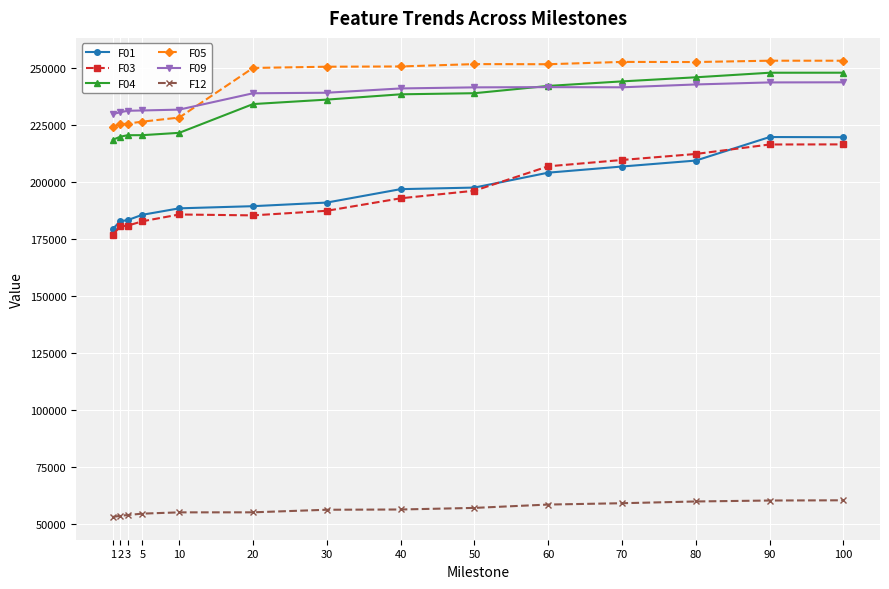

What is the difference between the second highest and second lowest values in the F09 series?

13121.0